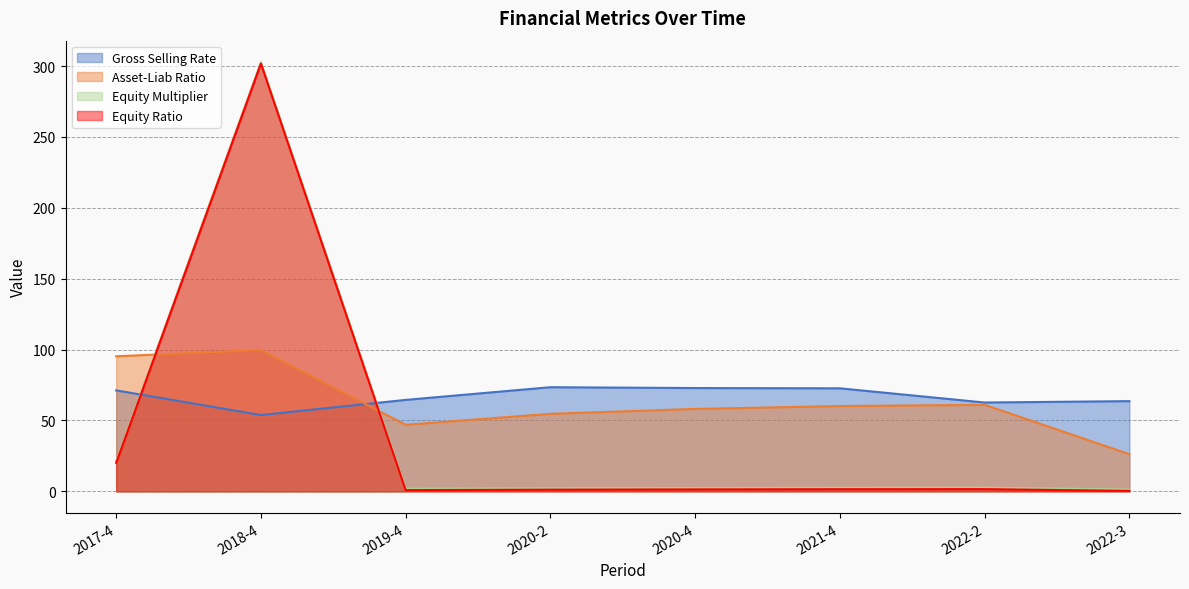

The asset_liab_ratio series shows 134.8 at 2017-4. True or false?

False